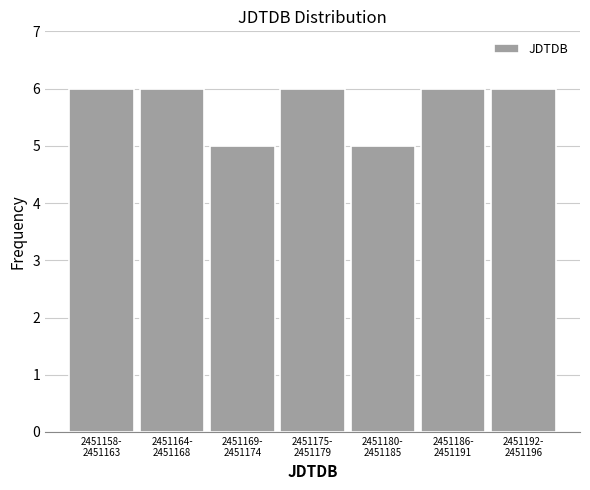

Reading left to right, extract all data points from this chart.

6	6	5	6	5	6	6